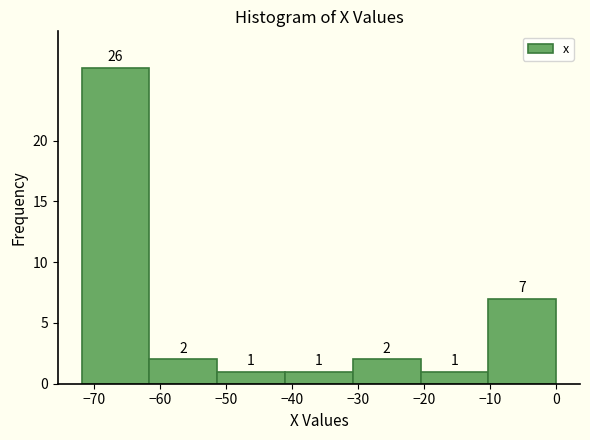

Reading left to right, transcribe this chart: for each bar, give the range it covers on the x-axis and its height. The bar edges are not printed on the chart, so give them approximately, as read against the axis.

-72 to -62: 26
-62 to -51: 2
-51 to -41: 1
-41 to -31: 1
-31 to -21: 2
-21 to -10: 1
-10 to 0: 7